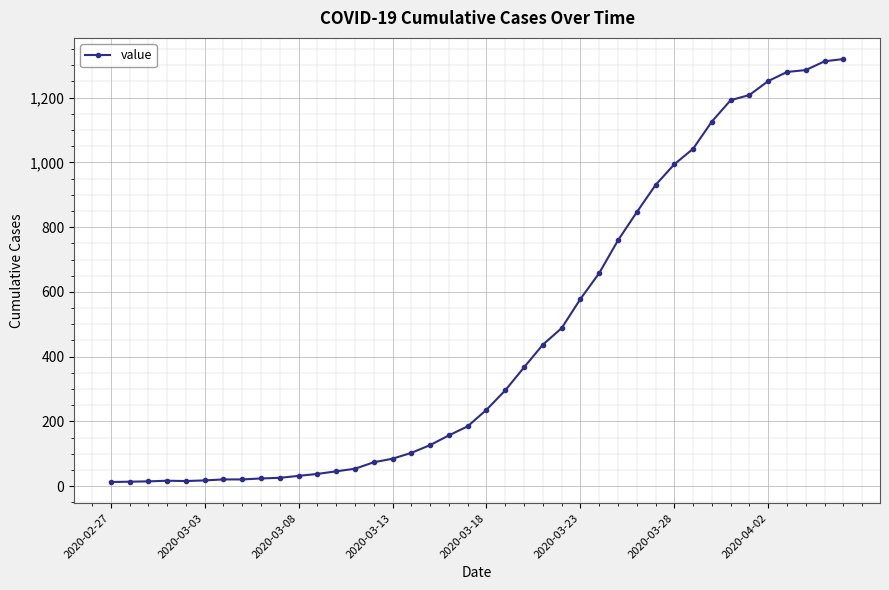

What is the average value?

467